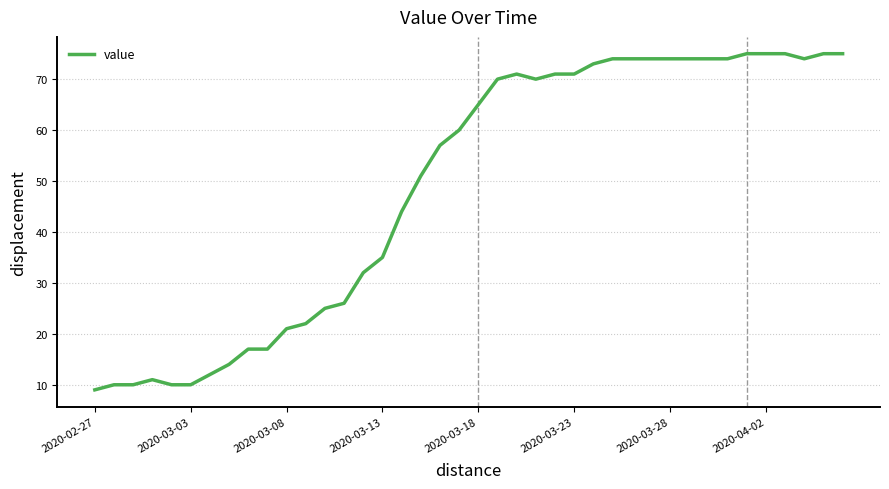

What is the average value?

49